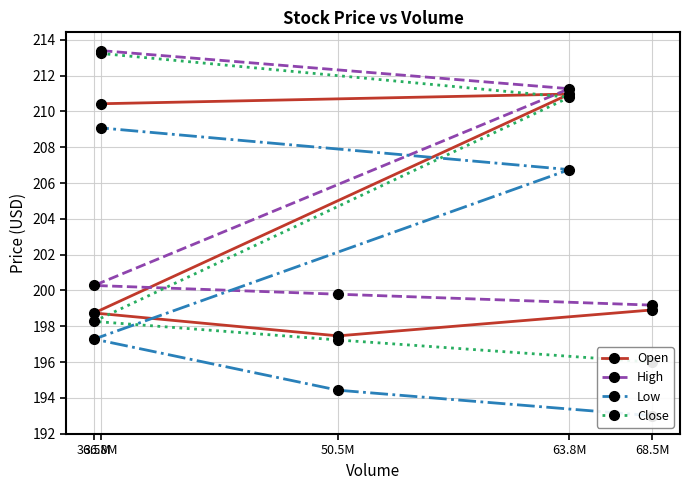

What is the average value of the High series?

204.8